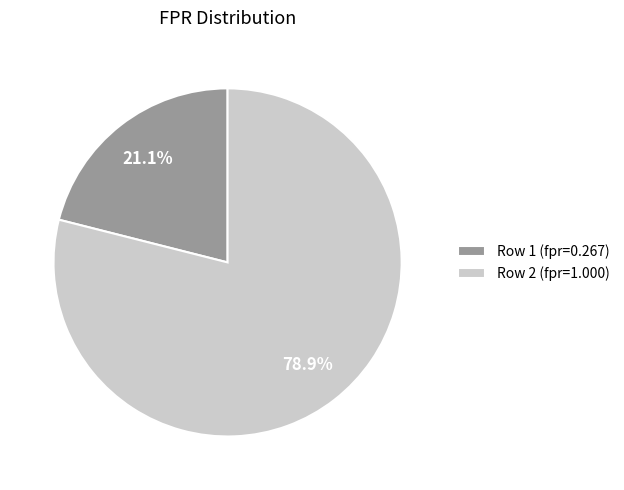

Count the number of slices in the pie.

2